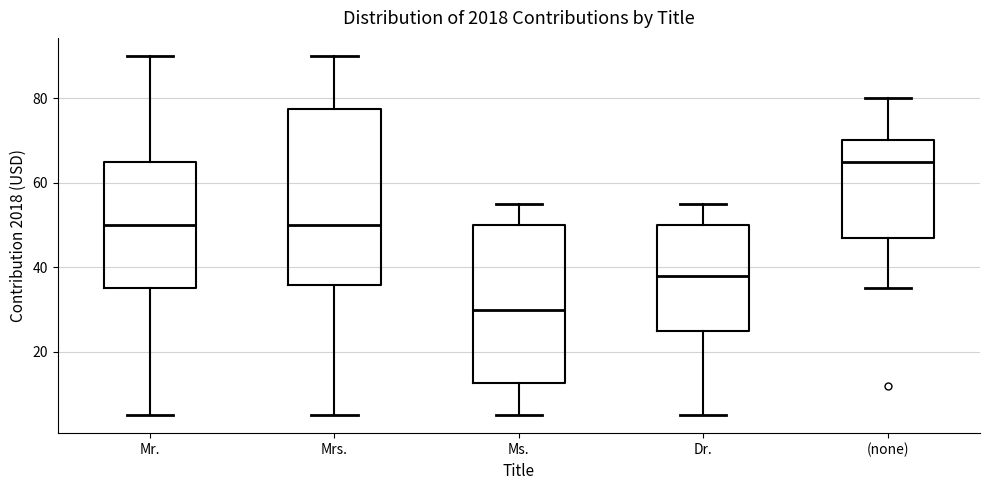

Reading left to right, transcribe this box plot: for each box, give where its median line is, the range the box spans, and where its two whiskers end, as read against the y-axis. The values are not printed on the chart, so give them approximately, as read against the axis.

Mr.: median 50, box 36 to 66, whiskers 6 to 90
Mrs.: median 50, box 36 to 78, whiskers 6 to 90
Ms.: median 30, box 12 to 50, whiskers 6 to 56
Dr.: median 38, box 26 to 50, whiskers 6 to 56
(none): median 66, box 48 to 70, whiskers 36 to 80